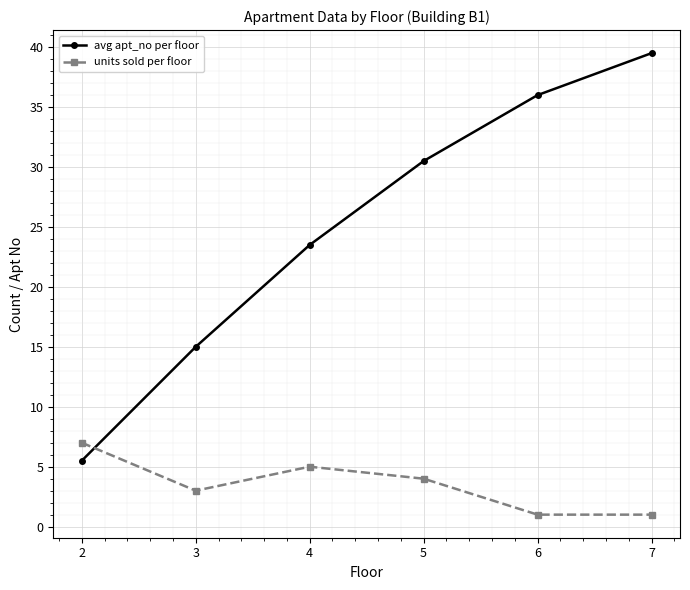

Rank the series at 2 from lowest to highest value.

avg apt_no per floor, units sold per floor